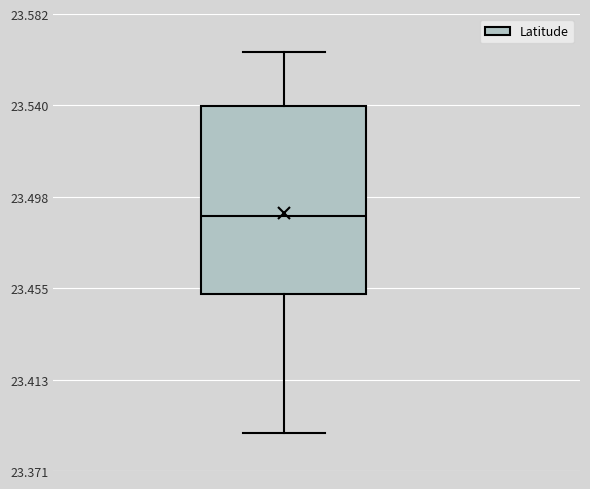

Transcribe this box plot: give where the median line is, the range the box spans, and where the two whiskers end, as read against the y-axis. The values are not printed on the chart, so give them approximately, as read against the axis.

median 23.490, box 23.455 to 23.540, whiskers 23.390 to 23.565